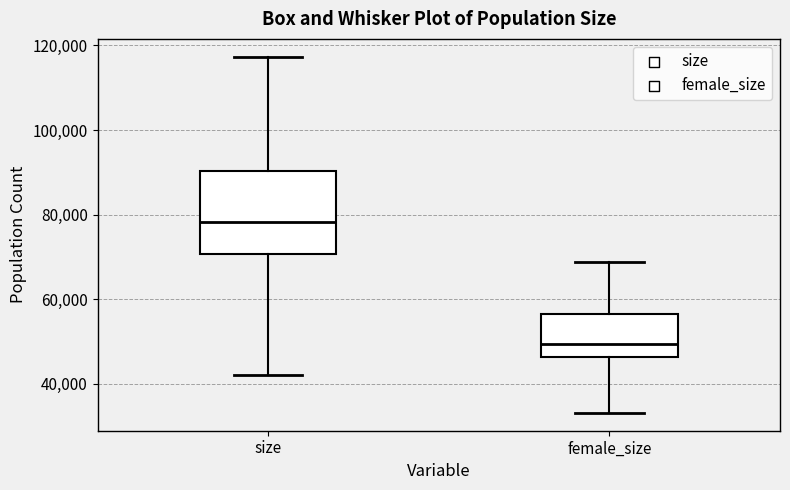

Comparing the boxes themselves (not the whiskers), which one is the tallest?

size